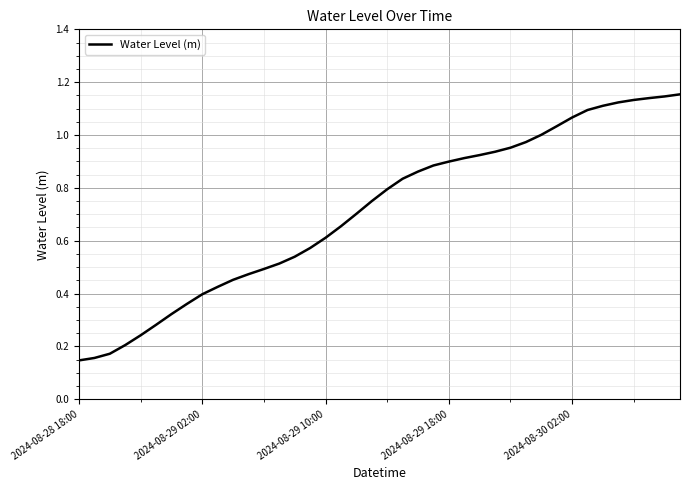

Does the chart display data point markers on the line(s)?

No